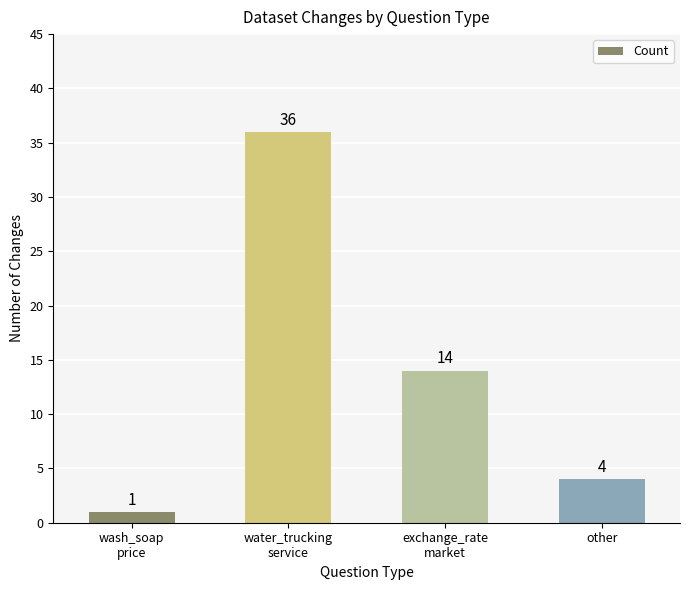

Reading left to right, what are all the values shown in this chart?

wash_soap
price=1	water_trucking
service=36	exchange_rate
market=14	other=4